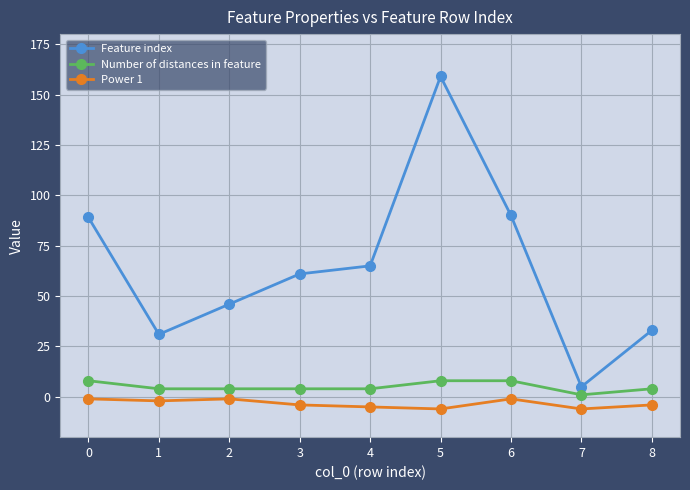

List the series in order of their peak value, highest first.

Feature index, Number of distances in feature, Power 1